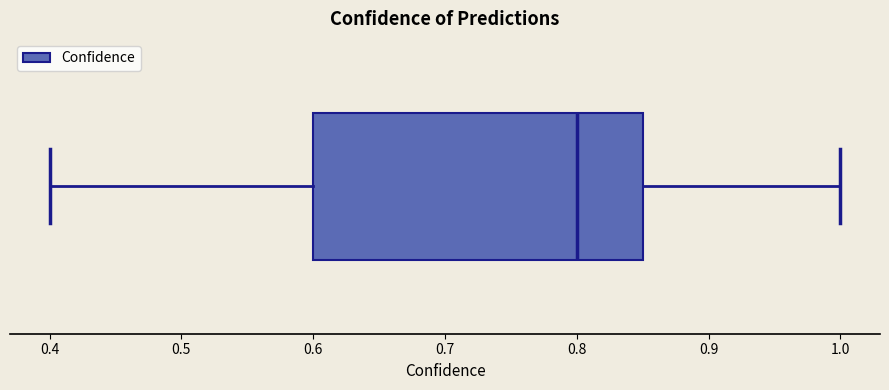

Transcribe this box plot: give where the median line is, the range the box spans, and where the two whiskers end, as read against the x-axis. The values are not printed on the chart, so give them approximately, as read against the axis.

median 0.80, box 0.60 to 0.85, whiskers 0.40 to 1.00